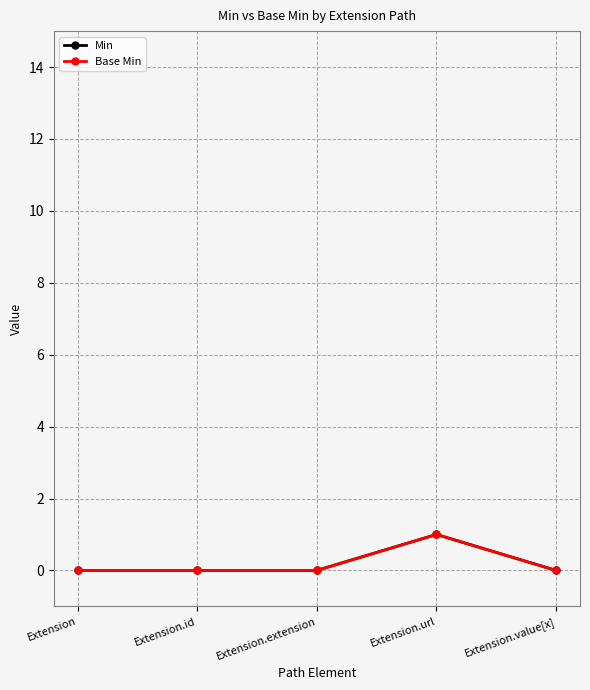

Is this an area chart (filled region under the line)?

No